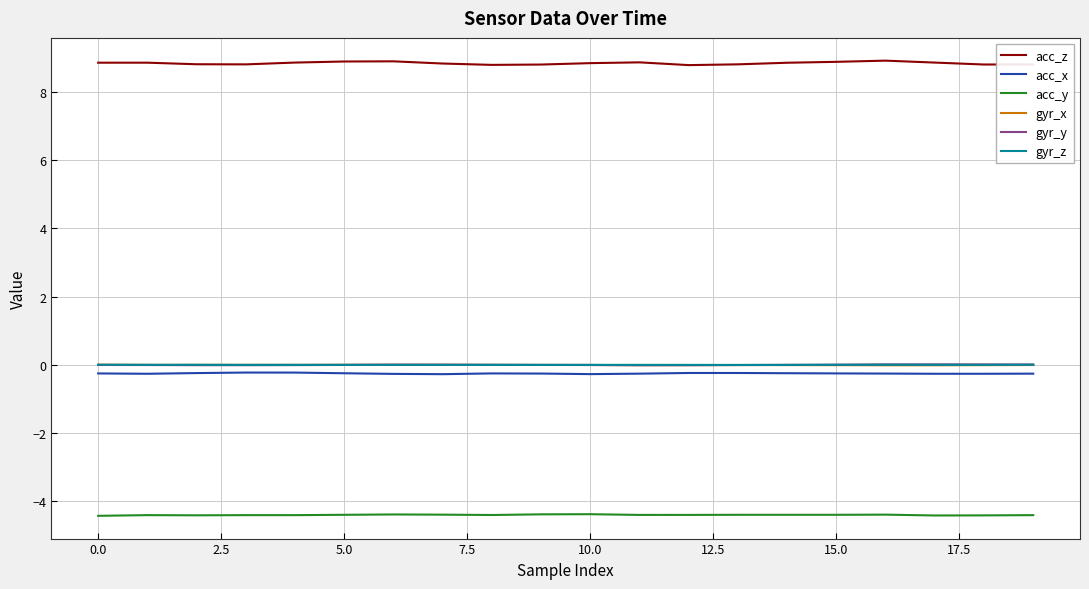

What is the maximum value shown in the chart?

8.9